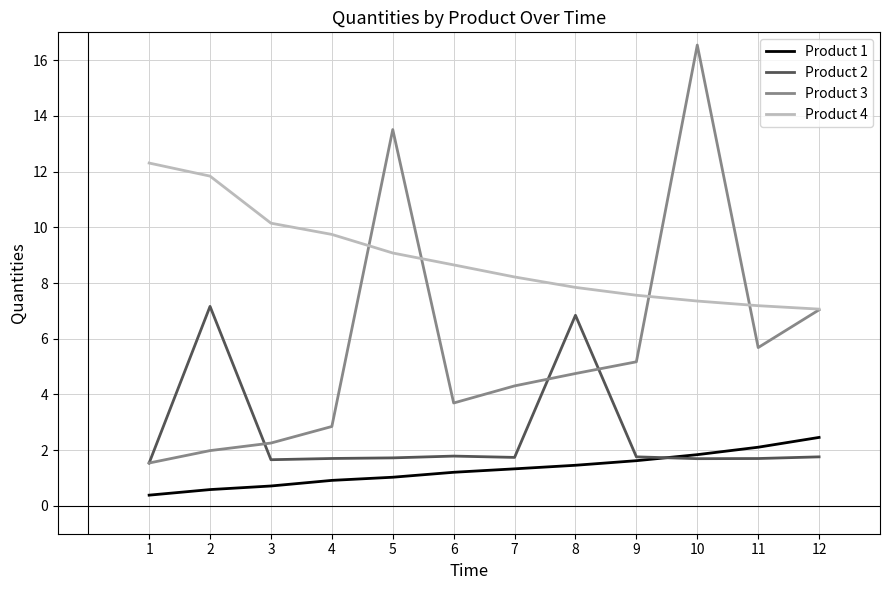

True or false: Product 2 has more than 0 interior local peaks.

True